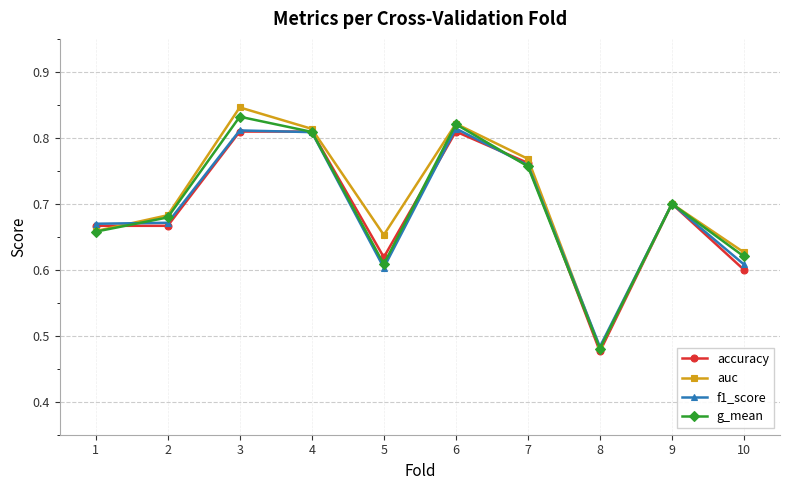

At which category is the sum across all series the highest?

3